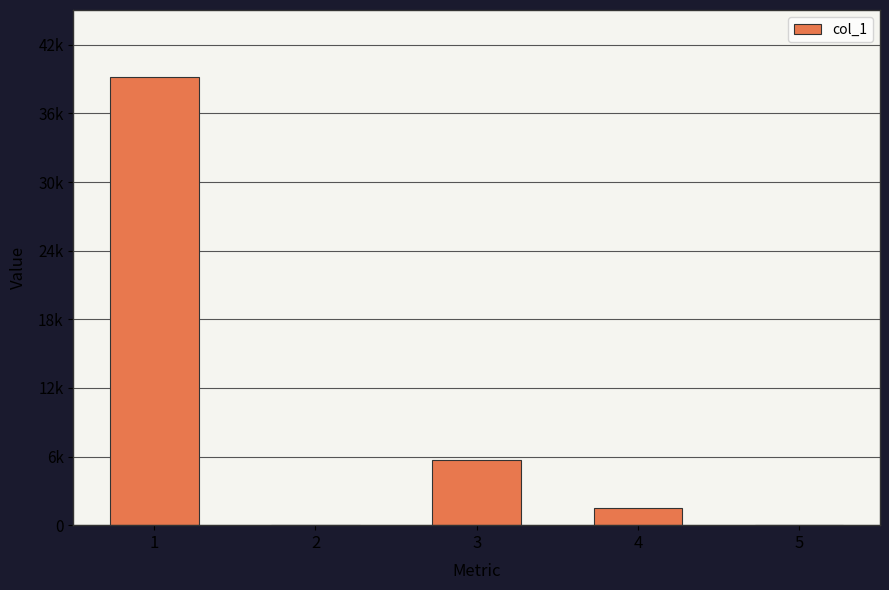

Which label corresponds to the smallest value in the chart?

2